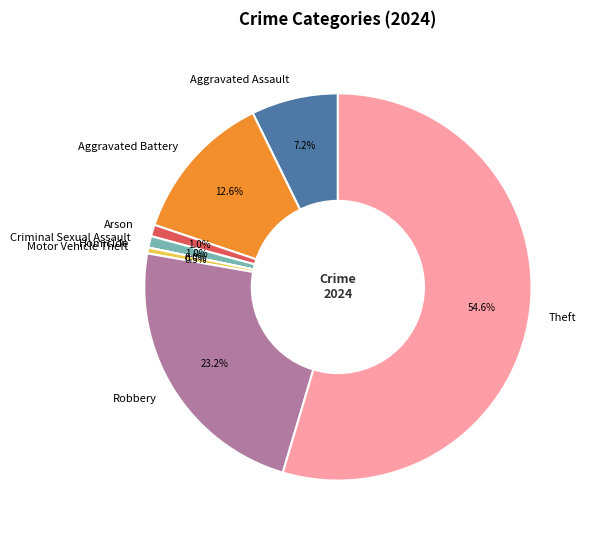

Rank the categories by value from lowest to highest.

Homicide, Motor Vehicle Theft, Arson, Criminal Sexual Assault, Aggravated Assault, Aggravated Battery, Robbery, Theft